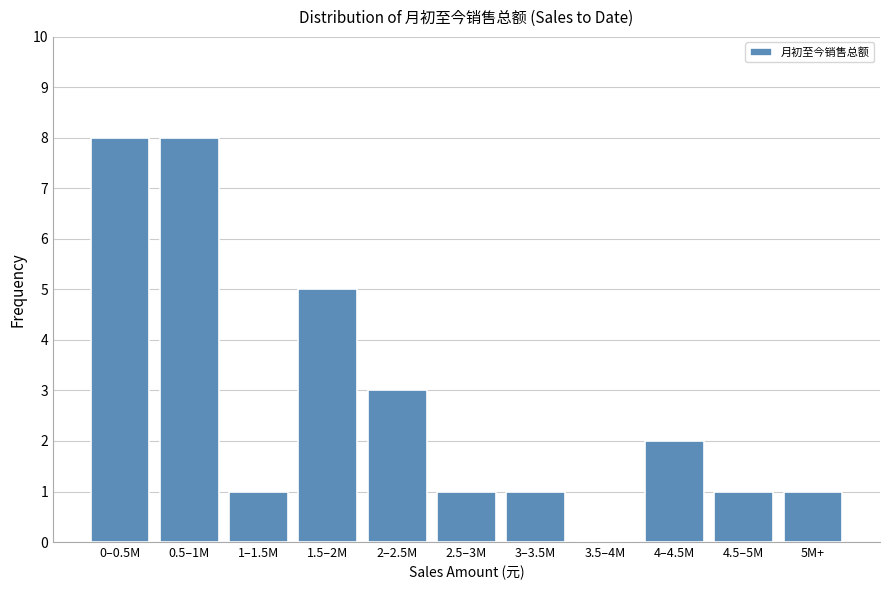

Reading left to right, list all the values displayed in this chart.

0–0.5M=8	0.5–1M=8	1–1.5M=1	1.5–2M=5	2–2.5M=3	2.5–3M=1	3–3.5M=1	3.5–4M=0	4–4.5M=2	4.5–5M=1	5M+=1